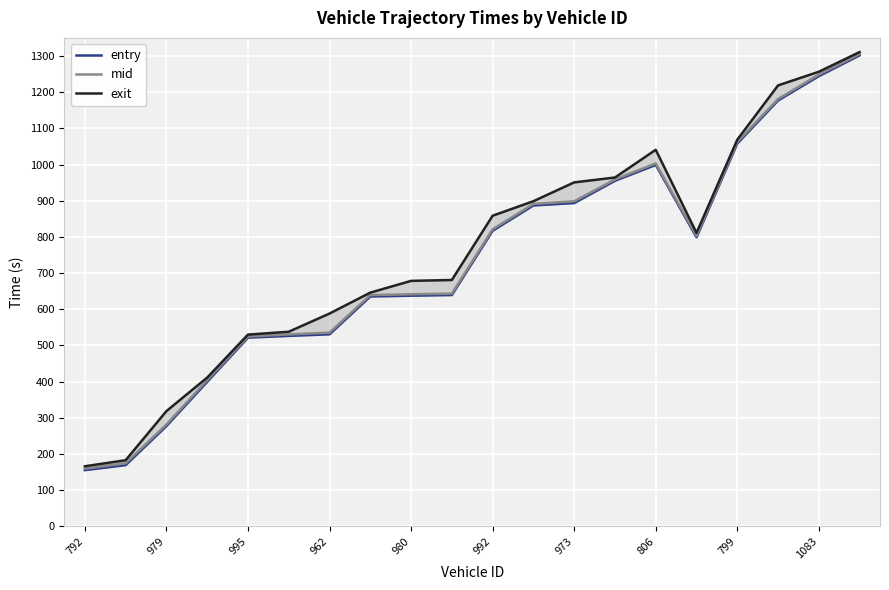

True or false: exit has more than 2 interior local peaks.

False